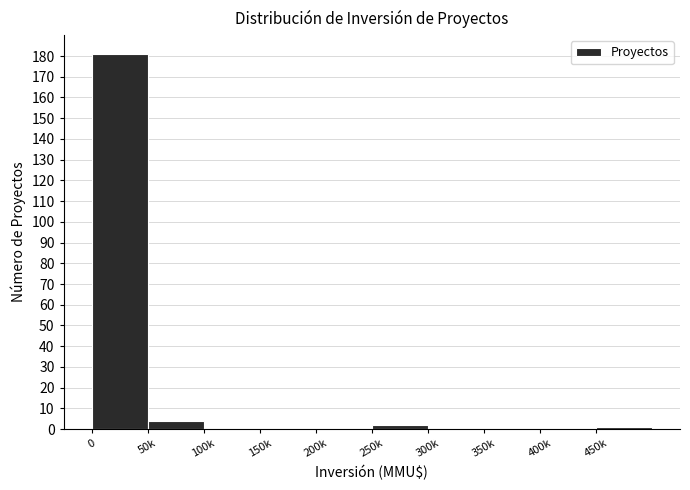

Reading left to right, transcribe all the data shown in this chart.

0=181	50k=4	100k=0	150k=0	200k=0	250k=2	300k=0	350k=0	400k=0	450k=1